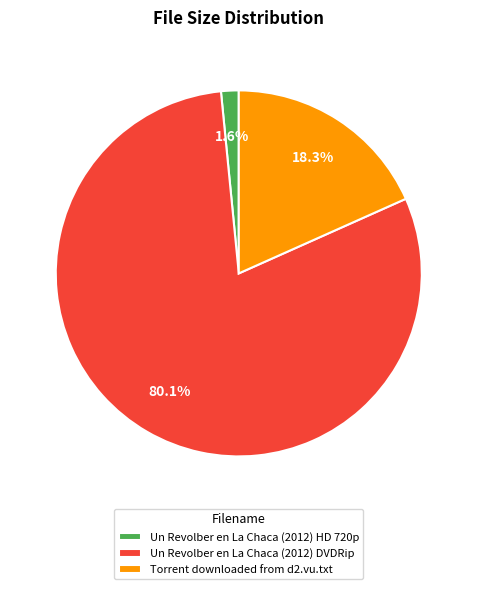

Combined, what portion of the pie is Torrent downloaded from d2.vu.txt and Un Revolber en La Chaca (2012) HD 720p?

19.9%